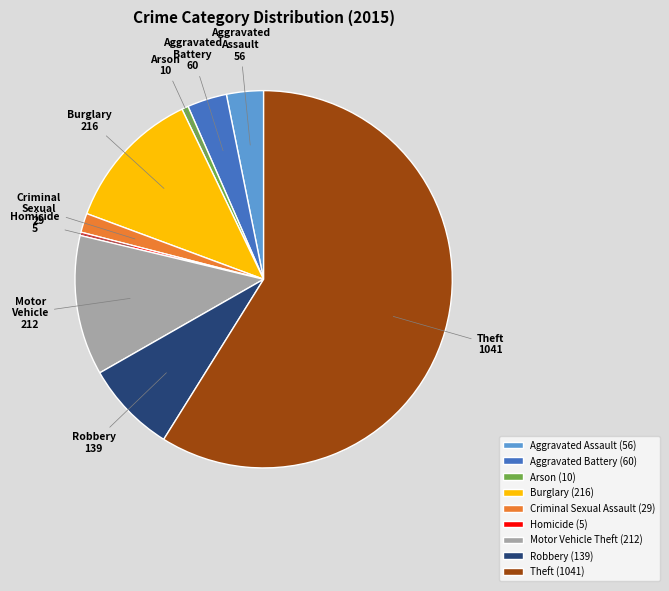

How many slices are in this pie chart?

9